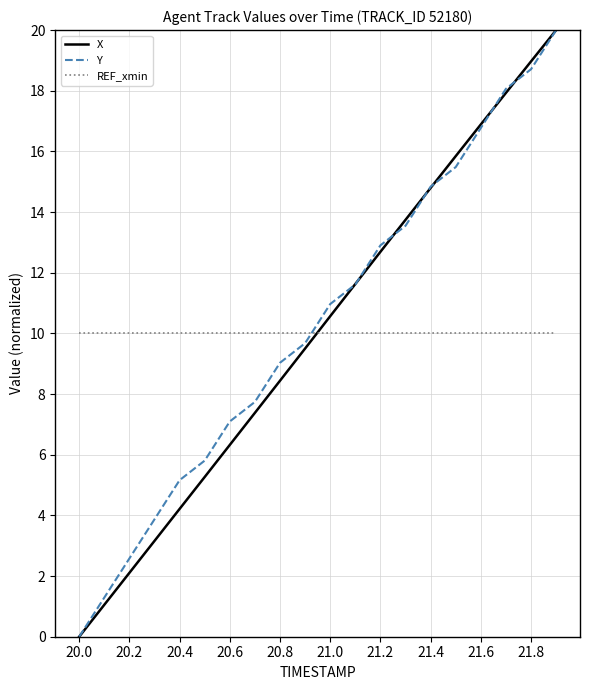

True or false: X and REF_xmin intersect in this chart.

True